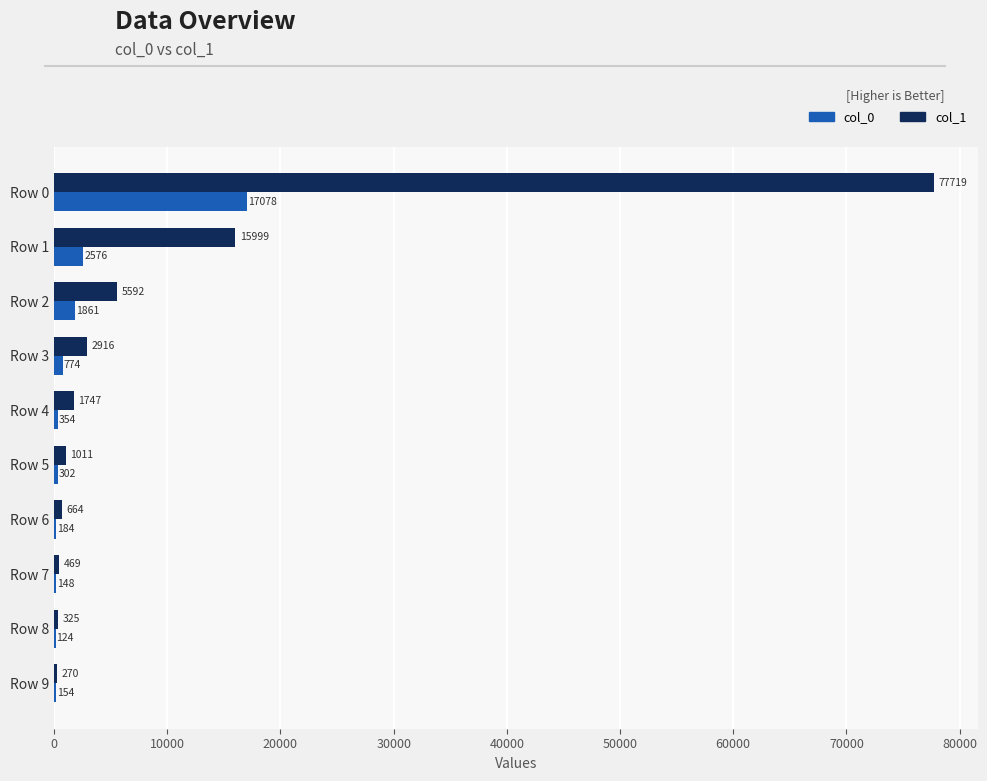

Is it true that col_0 equals 23230 at Row 0?

False